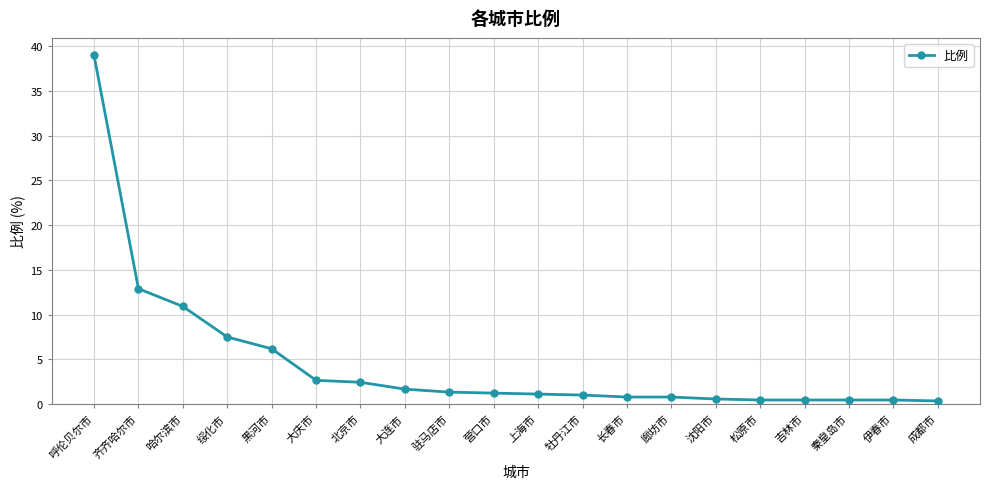

Which label corresponds to the largest value in the chart?

呼伦贝尔市